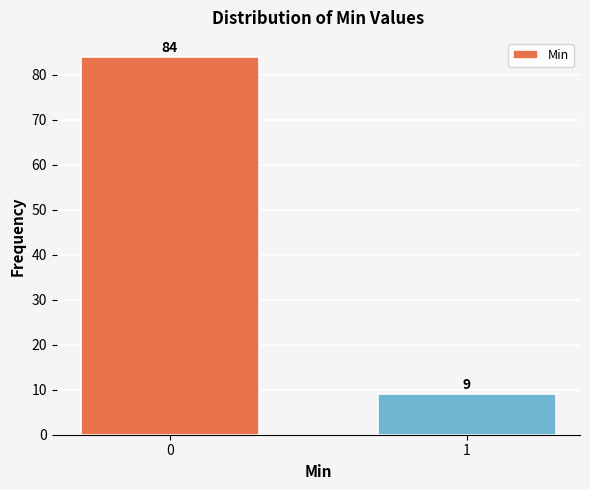

Reading left to right, extract all data points from this chart.

84	9